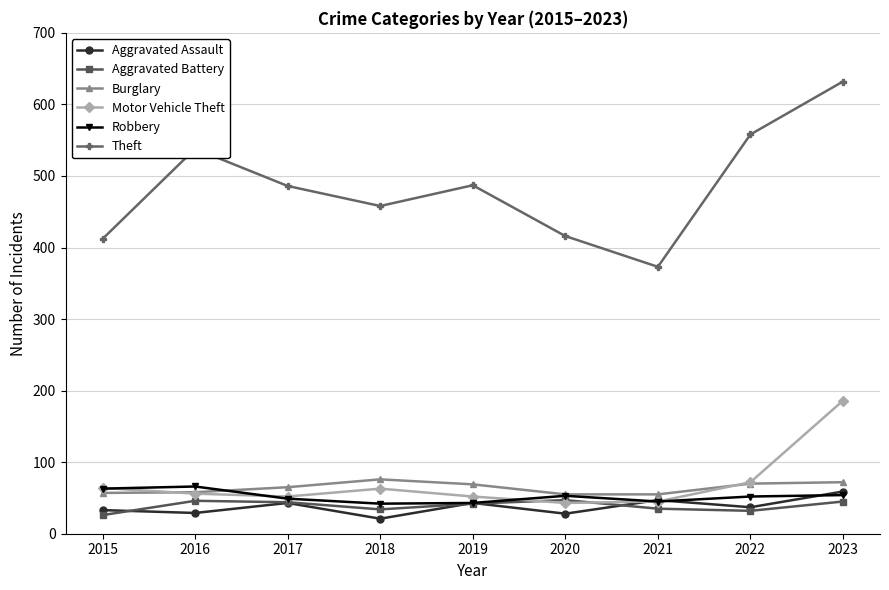

Rank the series by their maximum value, from highest to lowest.

Theft, Motor Vehicle Theft, Burglary, Robbery, Aggravated Assault, Aggravated Battery